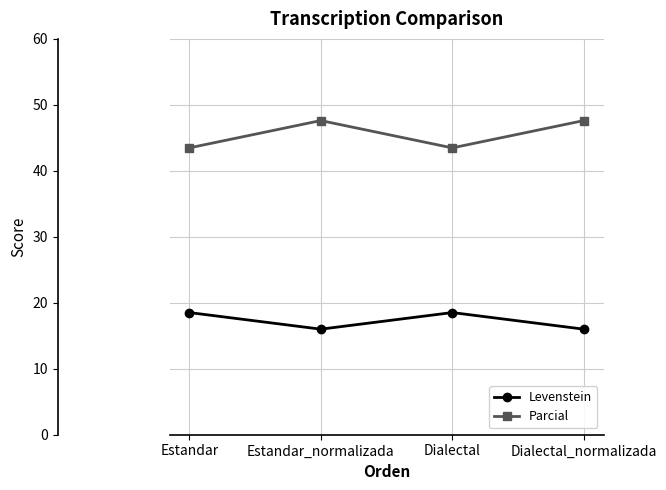

Reading right to left, extract all data points from this chart.

Levenstein: Dialectal_normalizada=16.0	Dialectal=18.5	Estandar_normalizada=16.0	Estandar=18.5
Parcial: Dialectal_normalizada=47.6	Dialectal=43.5	Estandar_normalizada=47.6	Estandar=43.5